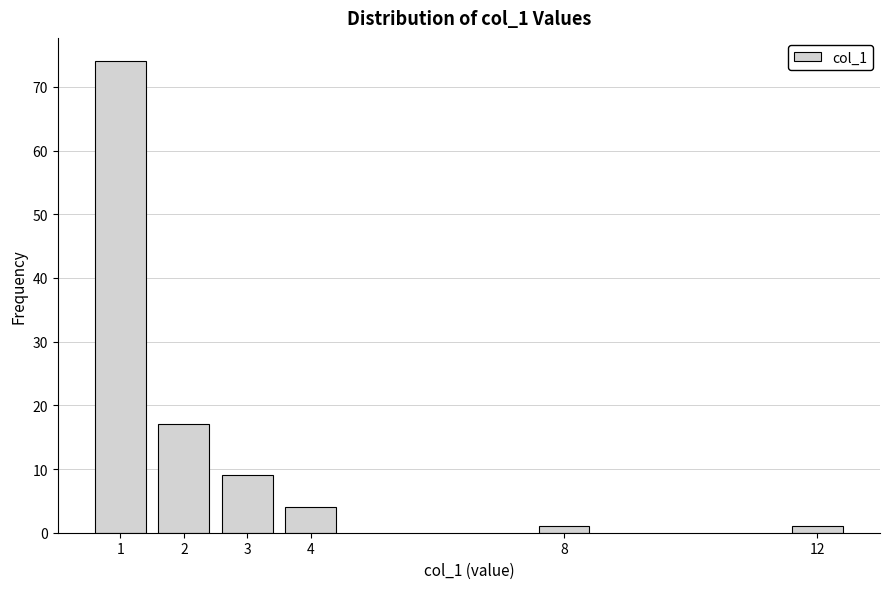

Reading right to left, extract all data points from this chart.

12=1	8=1	4=4	3=9	2=17	1=74